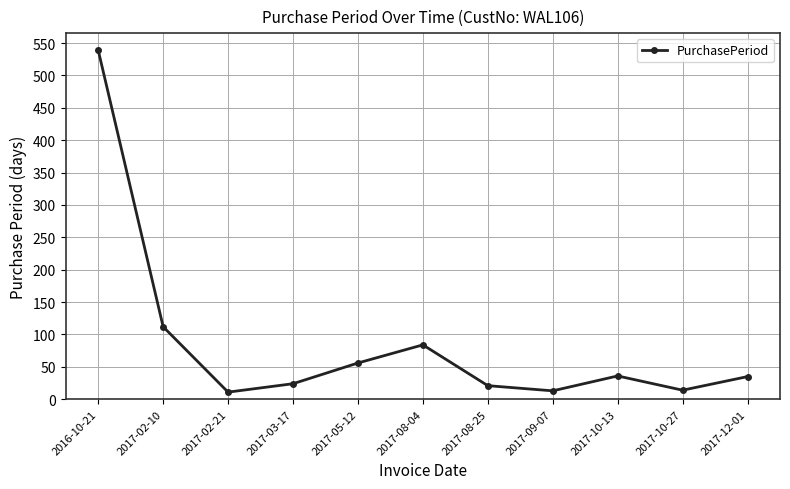

True or false: the data shows 11 at 2017-02-21.

True